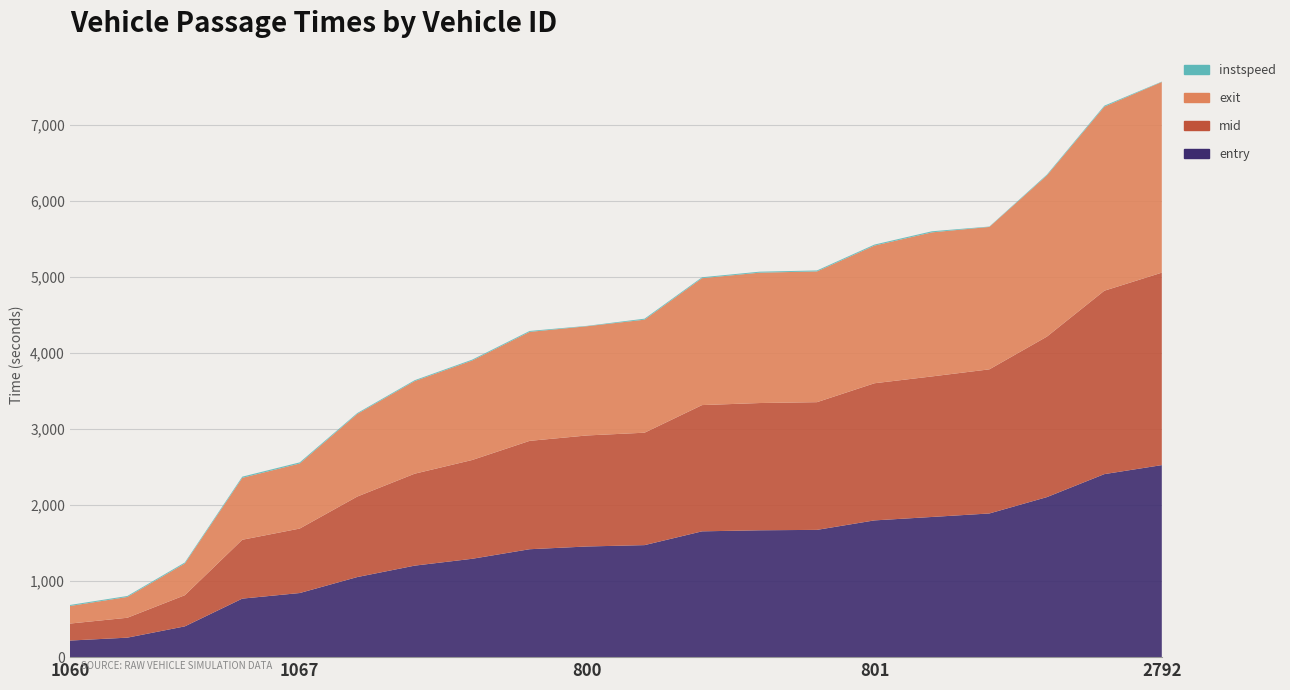

Reading left to right, list all the values displayed in this chart.

entry: 217.9	256.0	404.3	769.1	842.6	1052.2	1202.6	1292.6	1418.3	1454.4	1472.3	1653.4	1667.2	1672.7	1797.2	1842.3	1888.4	2103.1	2405.4	2523.9
mid: 223.3	261.6	409.4	773.6	847.4	1058.0	1208.4	1298.4	1424.2	1459.3	1477.6	1659.4	1672.6	1678.4	1802.4	1847.1	1894.3	2109.2	2410.6	2529.3
exit: 230.9	273.3	416.7	813.7	854.9	1085.6	1216.8	1307.0	1432.2	1435.4	1485.5	1667.8	1713.3	1718.3	1809.0	1893.3	1871.7	2117.9	2418.3	2506.1
instspeed: 13.4	12.7	13.4	15.4	14.8	11.5	11.9	12.0	12.3	5.0	13.2	12.1	12.9	12.8	13.7	14.4	5.0	11.1	13.5	5.0